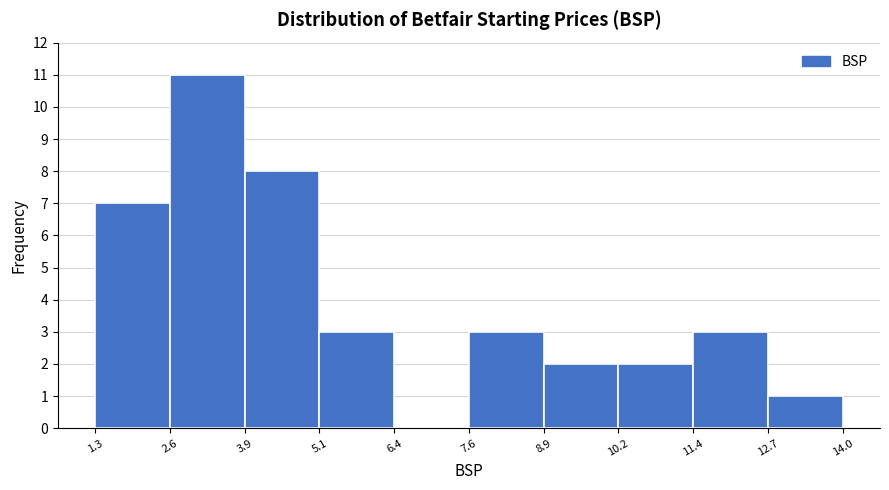

Reading left to right, transcribe this chart: for each bar, give the range it covers on the x-axis and its height. The values are not printed on the chart, so give them approximately, as read against the axis.

1.3 to 2.6: 7
2.6 to 3.9: 11
3.9 to 5.1: 8
5.1 to 6.4: 3
6.4 to 7.6: 0
7.6 to 8.9: 3
8.9 to 10.2: 2
10.2 to 11.4: 2
11.4 to 12.7: 3
12.7 to 14.0: 1